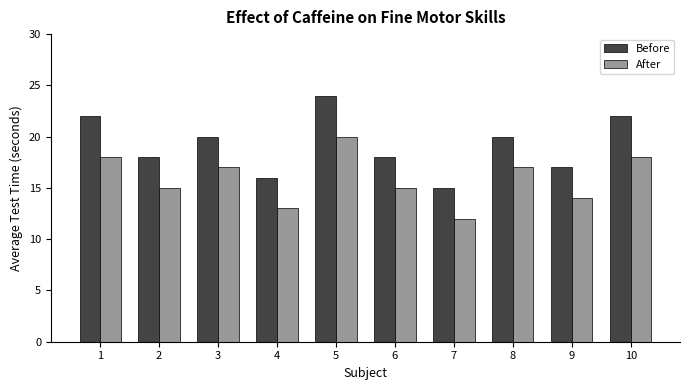

How many series are shown in this chart?

2